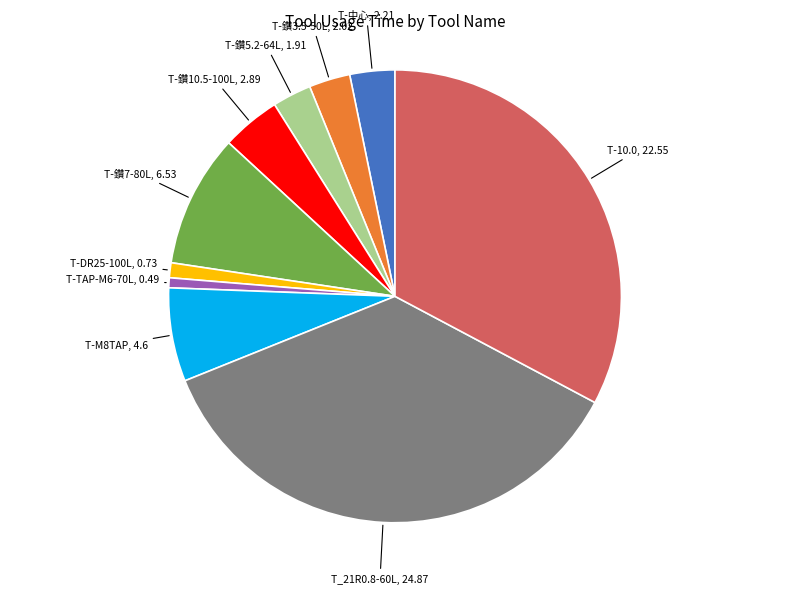

The T-鑽3.5-50L slice represents 3% of the pie. True or false?

True